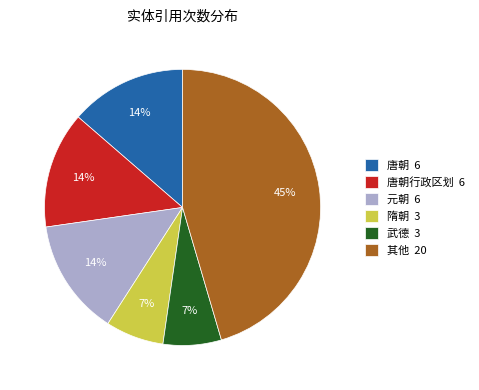

Is there a majority slice in this chart?

No